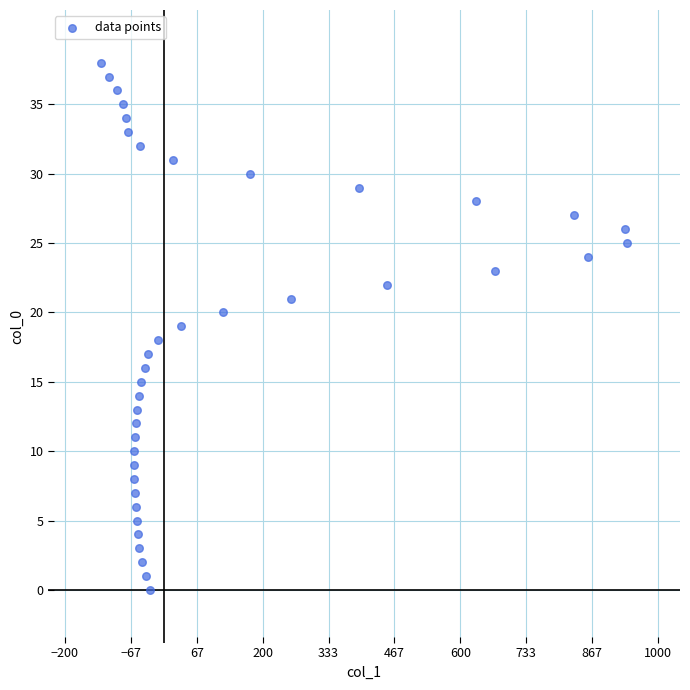

What is the range of Y values (max minus min)?

38